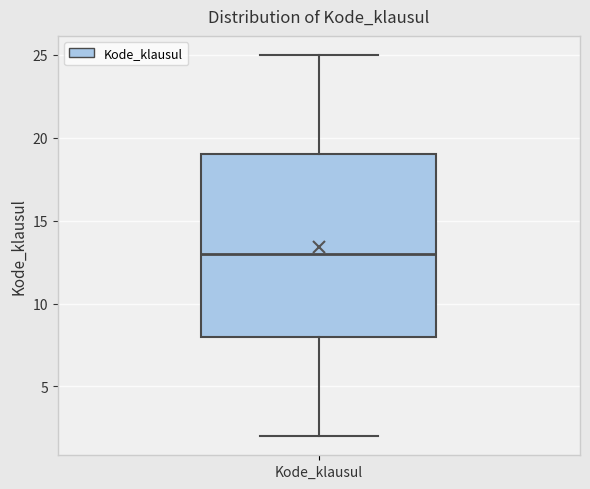

Where is the upper edge of the box for Kode_klausul on the y-axis? The values are not printed on the chart, so give them approximately, as read against the axis.

19